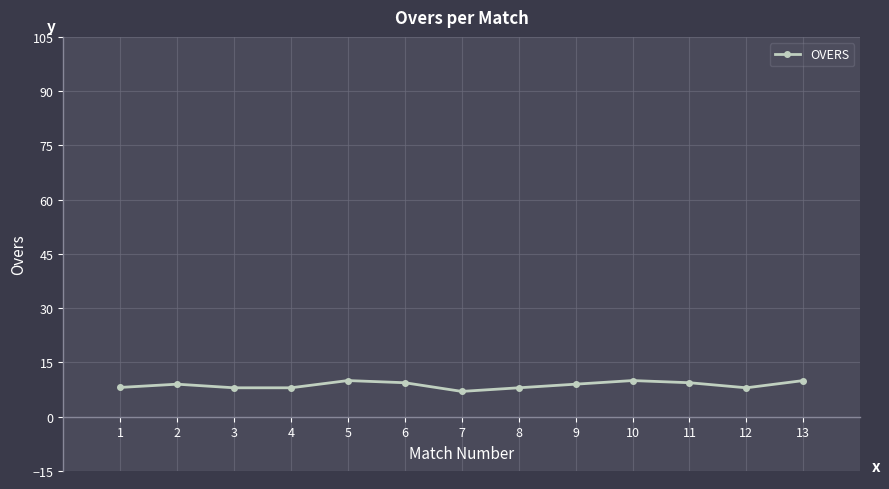

What is the difference between the maximum and minimum values?

3.0